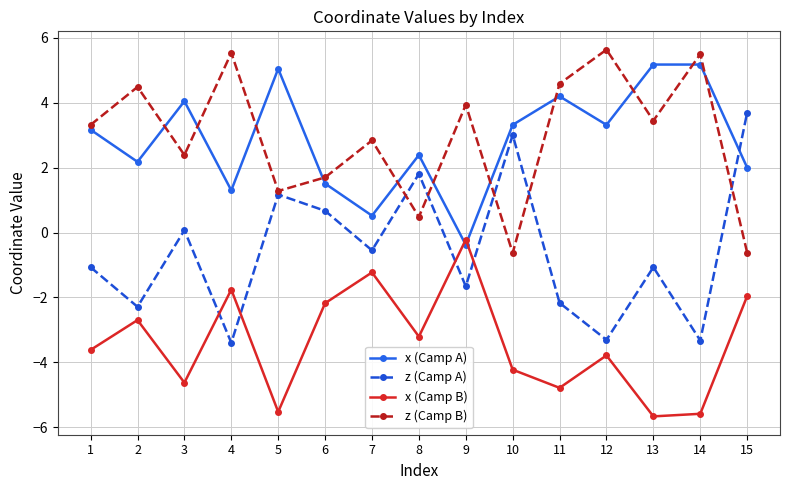

What is the highest value of the x (Camp A) series?

5.2